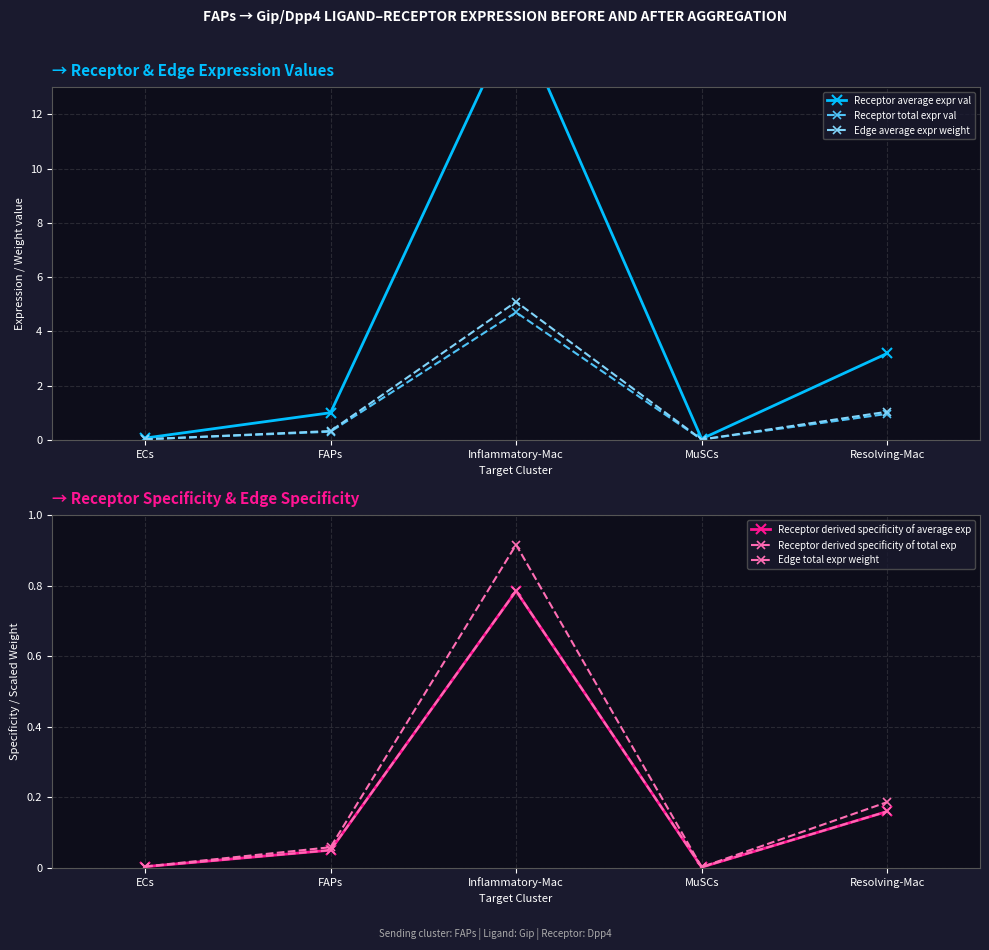

What is the average value of the Receptor derived specificity of total exp series?

0.2